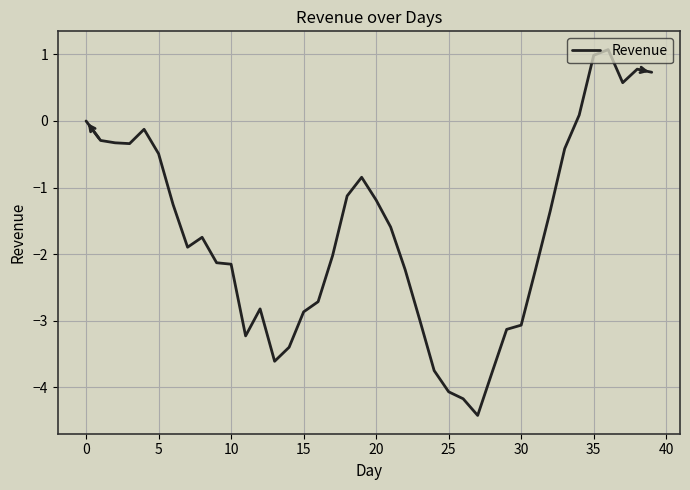

What is the difference between the maximum and minimum values?

5.5